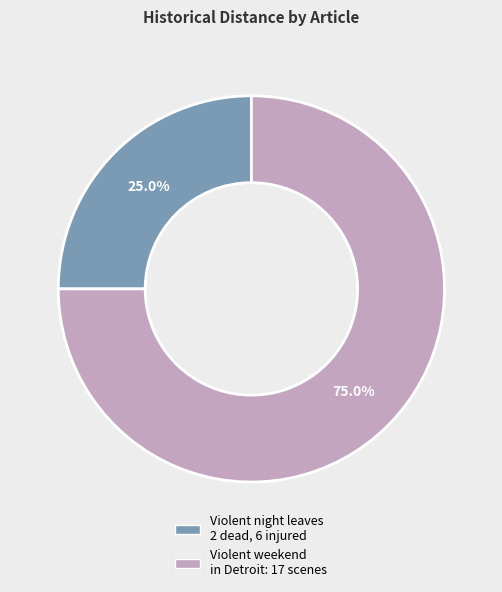

What is the ratio of the value at Violent night leaves 2 dead, 6 injured to the value at Violent weekend in Detroit: 17 scenes?

0.3